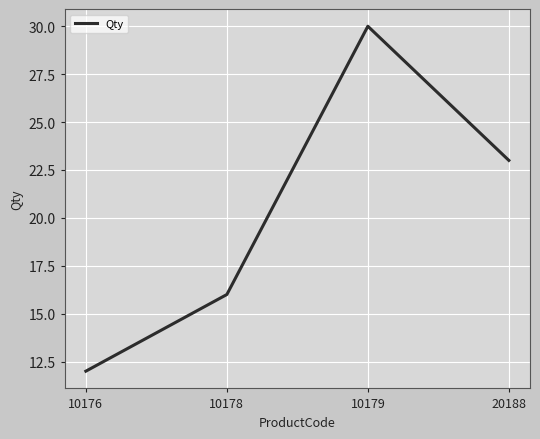

Count the number of categories in the chart.

4